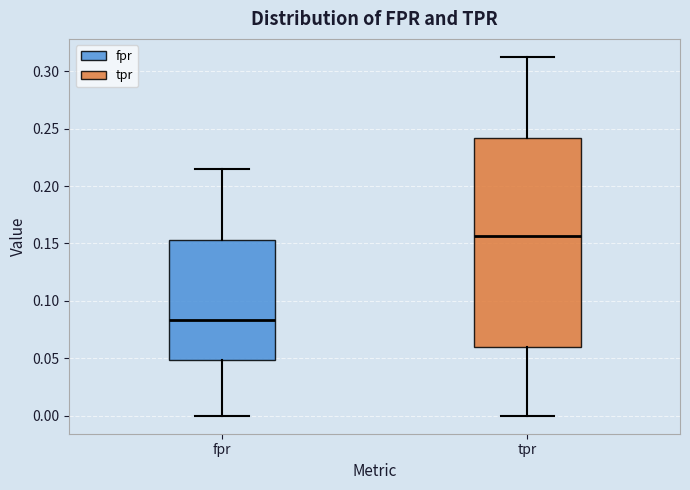

Where does the lower whisker of the box for tpr end on the y-axis? The values are not printed on the chart, so give them approximately, as read against the axis.

0.000